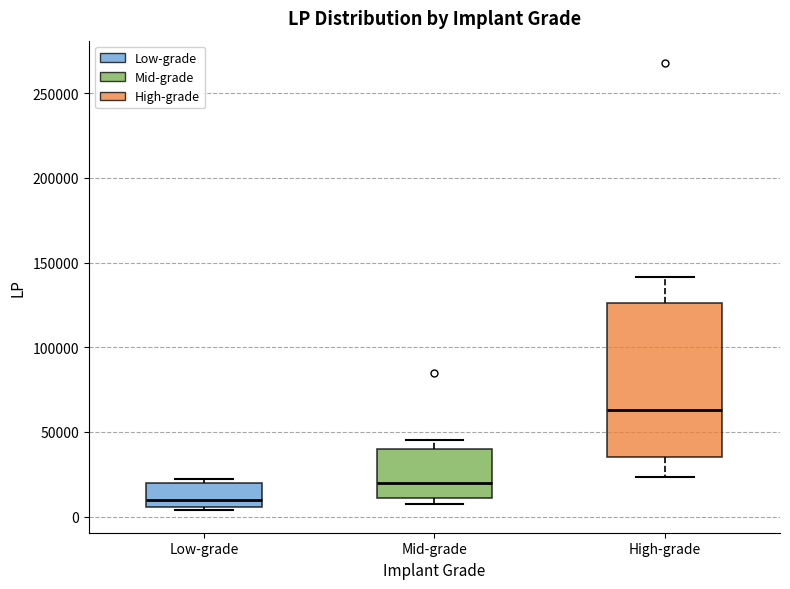

Where does the median line of the box for Mid-grade sit on the y-axis? The values are not printed on the chart, so give them approximately, as read against the axis.

20000